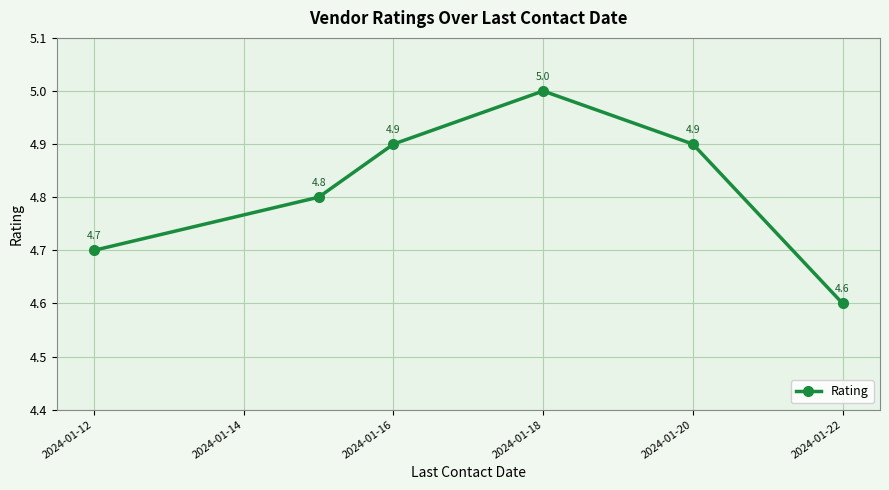

What is the difference between the maximum and minimum values?

0.4